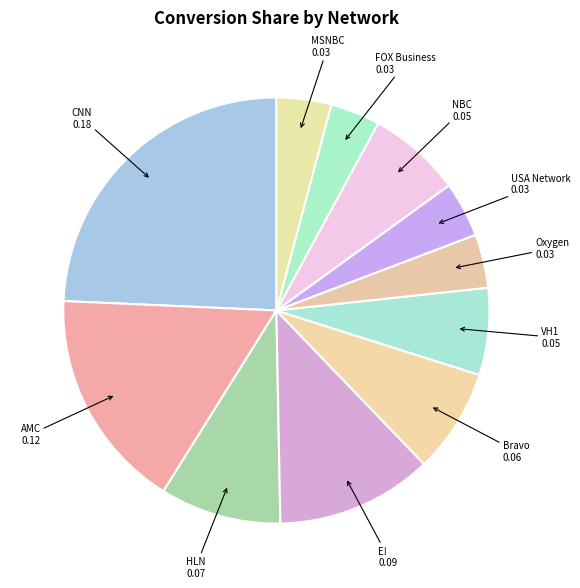

Is there any slice that represents more than half of the pie?

No